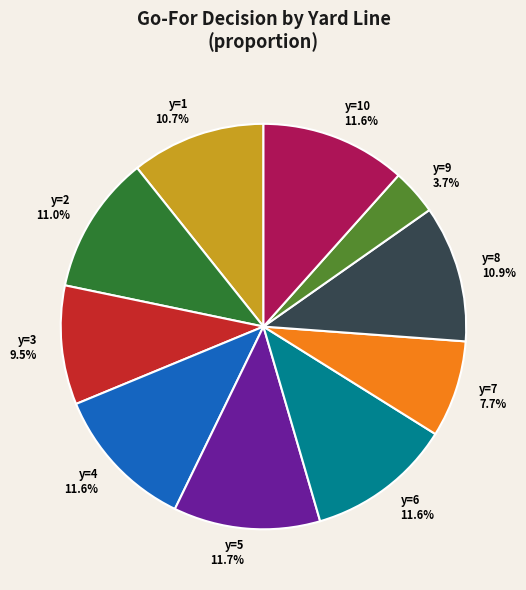

The y=7 slice represents 1% of the pie. True or false?

False